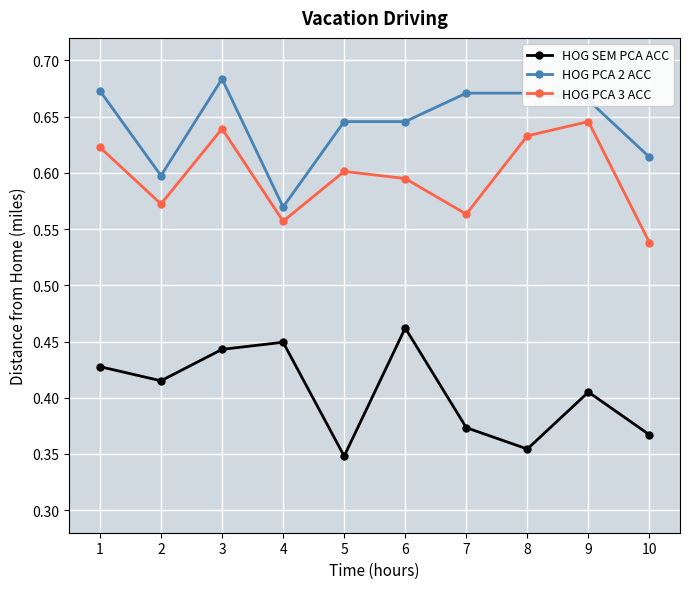

What is the difference between the maximum and minimum values in the HOG PCA 2 ACC series?

0.1